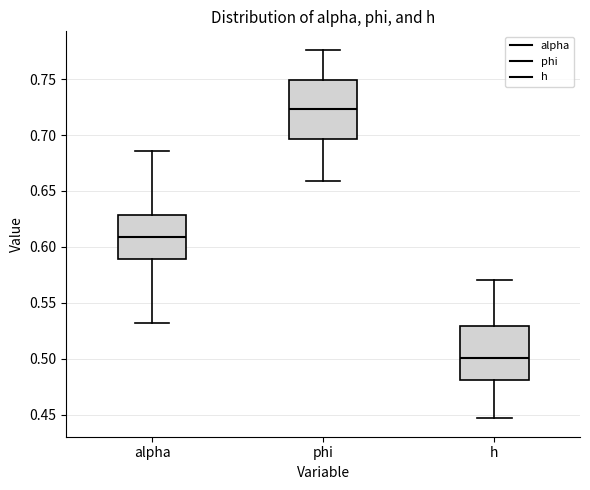

Which box's median line is the highest?

phi